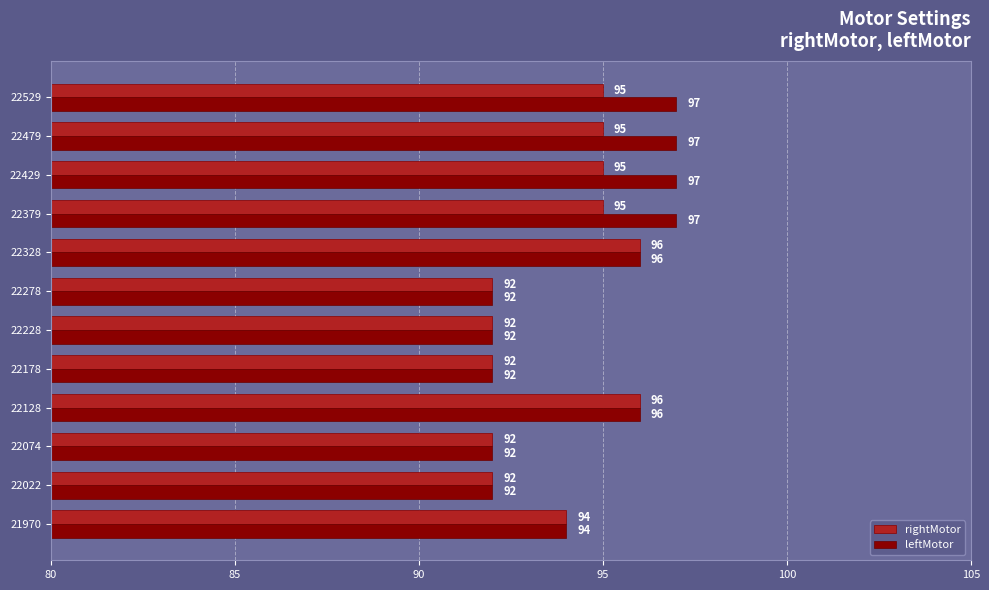

What is the sum of the leftMotor values at 22429 and 21970?

191